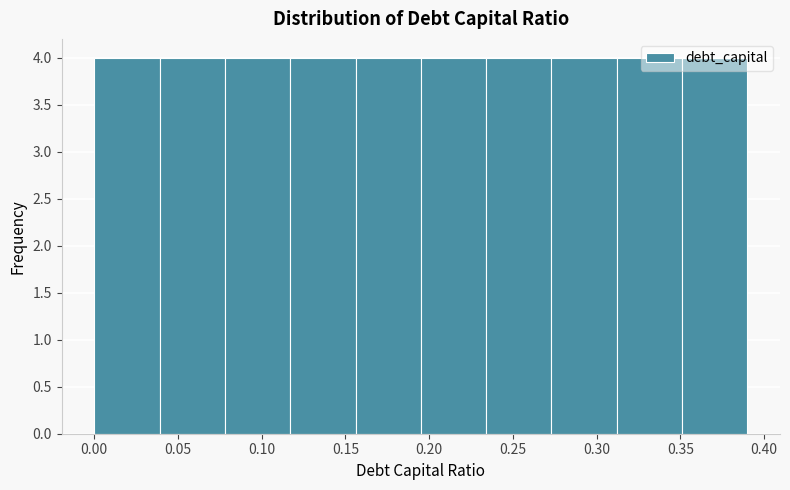

Reading left to right, list every bar in this chart as the range it spans on the x-axis followed by its height. Neither the bar edges nor the heights are printed on the chart, so give them approximately, as read against the axes.

0.000 to 0.039: 4
0.039 to 0.078: 4
0.078 to 0.117: 4
0.117 to 0.156: 4
0.156 to 0.195: 4
0.195 to 0.234: 4
0.234 to 0.273: 4
0.273 to 0.312: 4
0.312 to 0.351: 4
0.351 to 0.390: 4